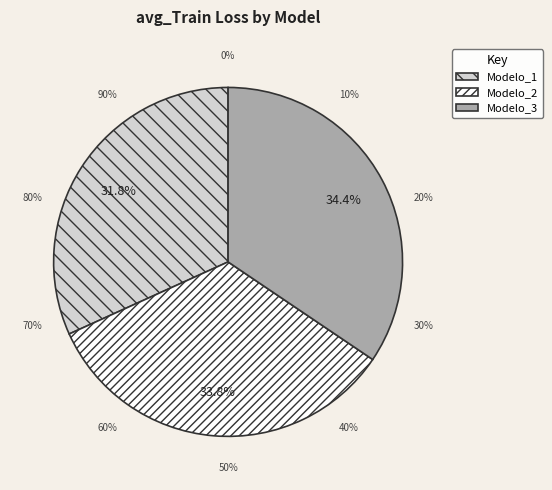

Which slice is the largest?

Modelo_3